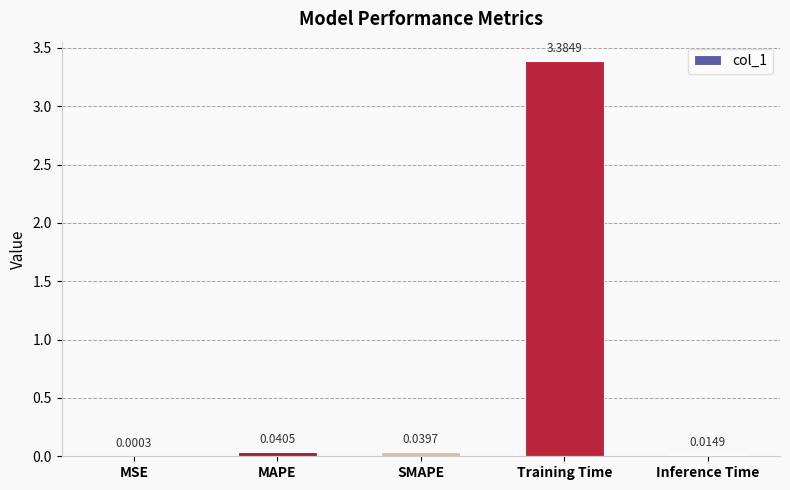

At which label is the value closest to 1?

MAPE